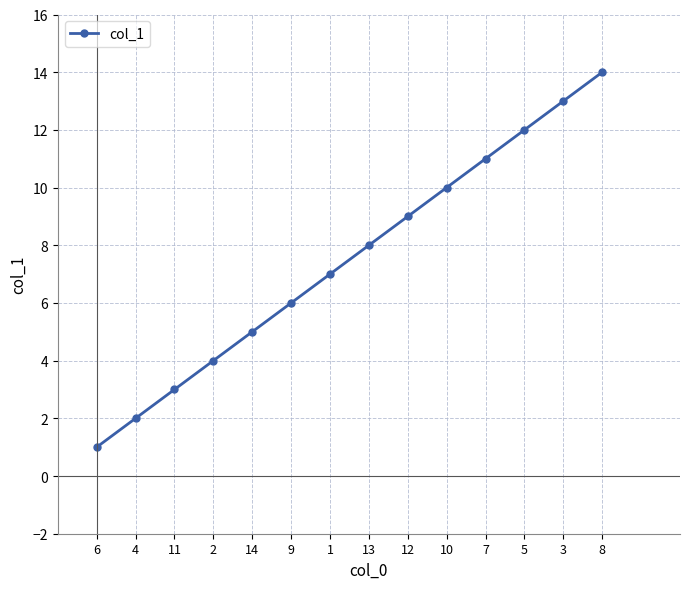

What is the maximum value shown in the chart?

14